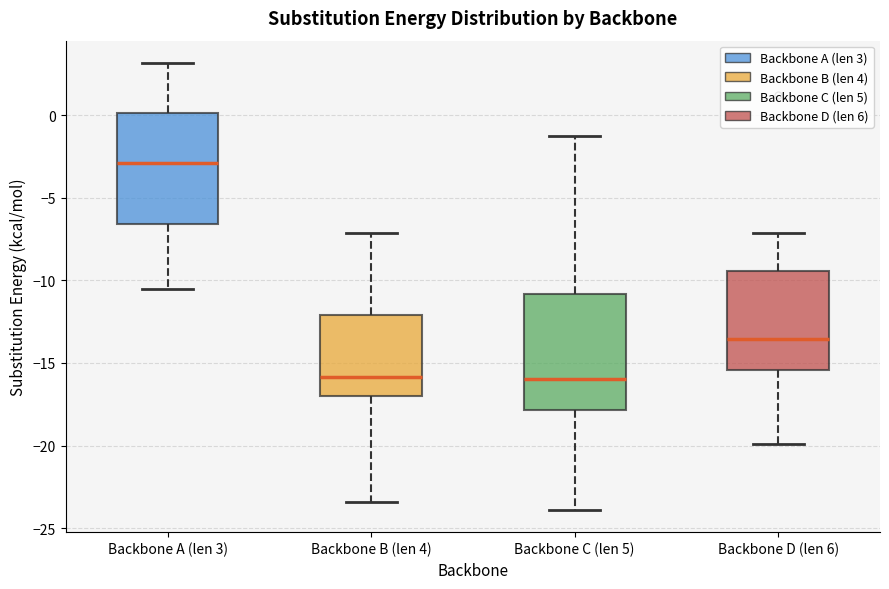

Where is the upper edge of the box for Backbone B (len 4) on the y-axis? The values are not printed on the chart, so give them approximately, as read against the axis.

-12.0